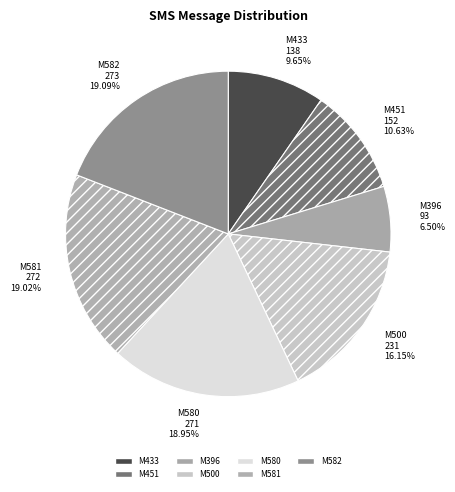

Which slice is the smallest?

M396